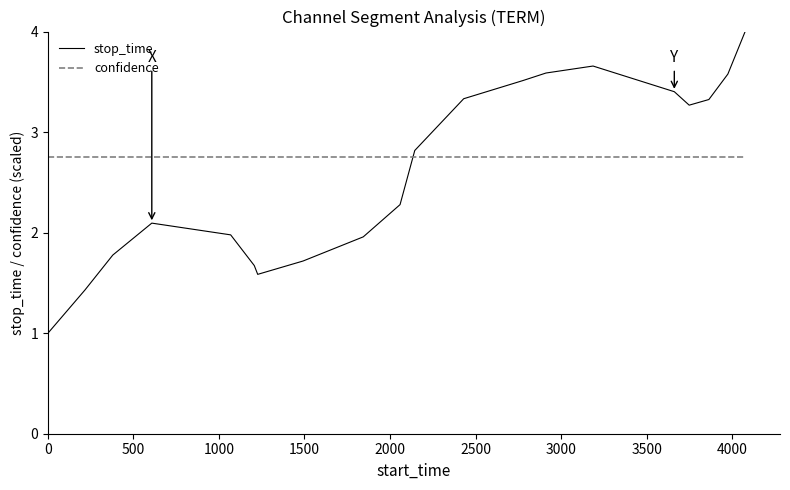

True or false: stop_time and confidence intersect in this chart.

True